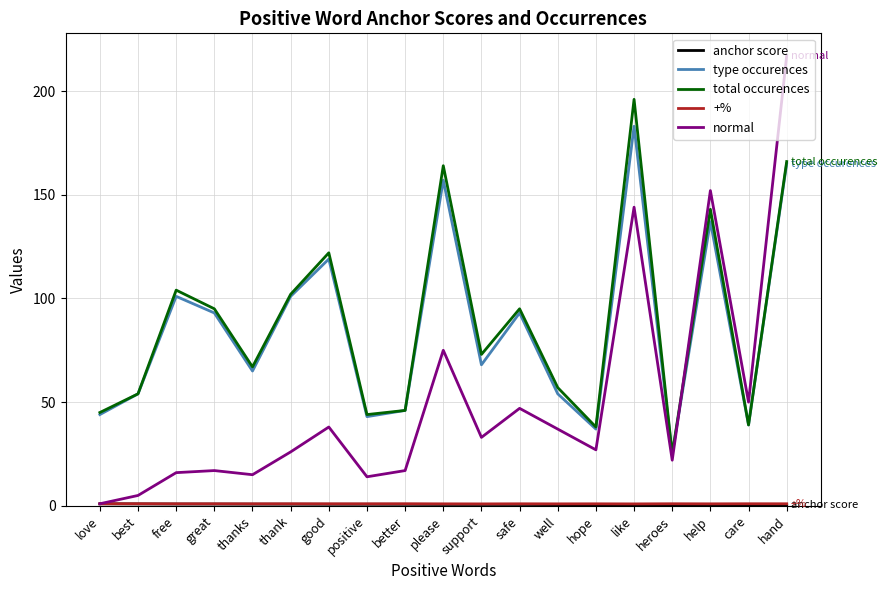

True or false: normal and type occurences intersect in this chart.

True